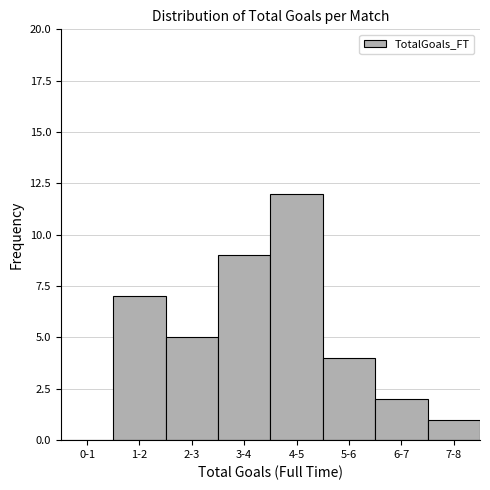

Reading left to right, what are all the values shown in this chart?

0-1=0	1-2=7	2-3=5	3-4=9	4-5=12	5-6=4	6-7=2	7-8=1